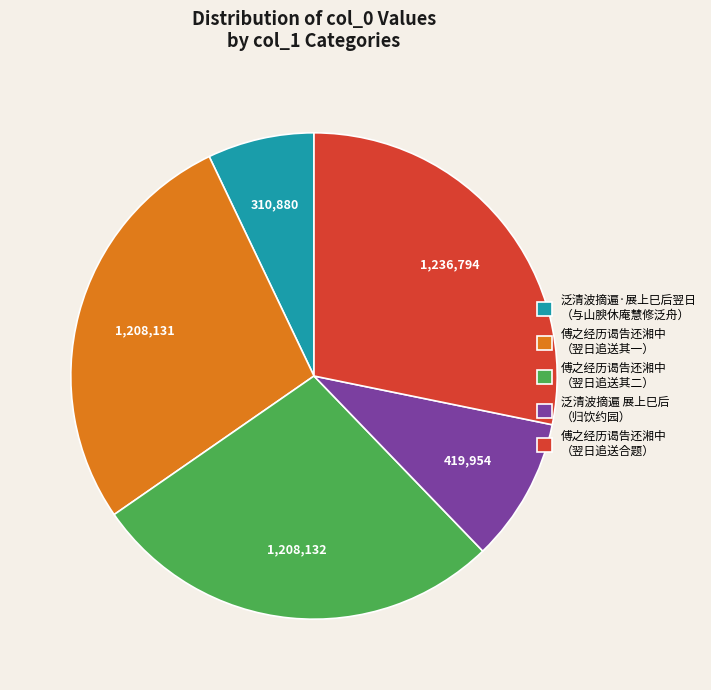

Is there a majority slice in this chart?

No